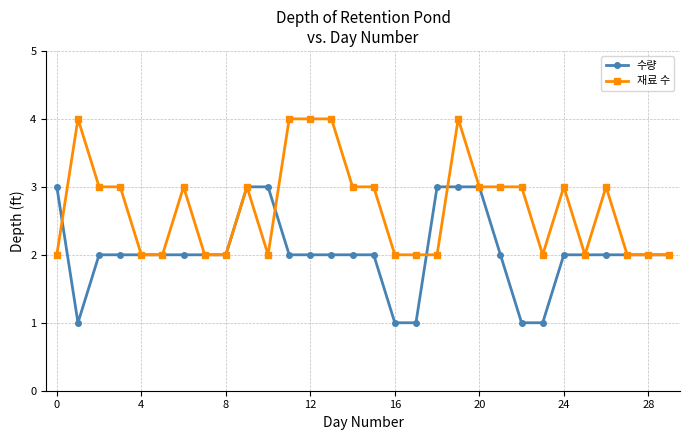

What is the value of the 재료 수 point at the 22nd from the left?

3